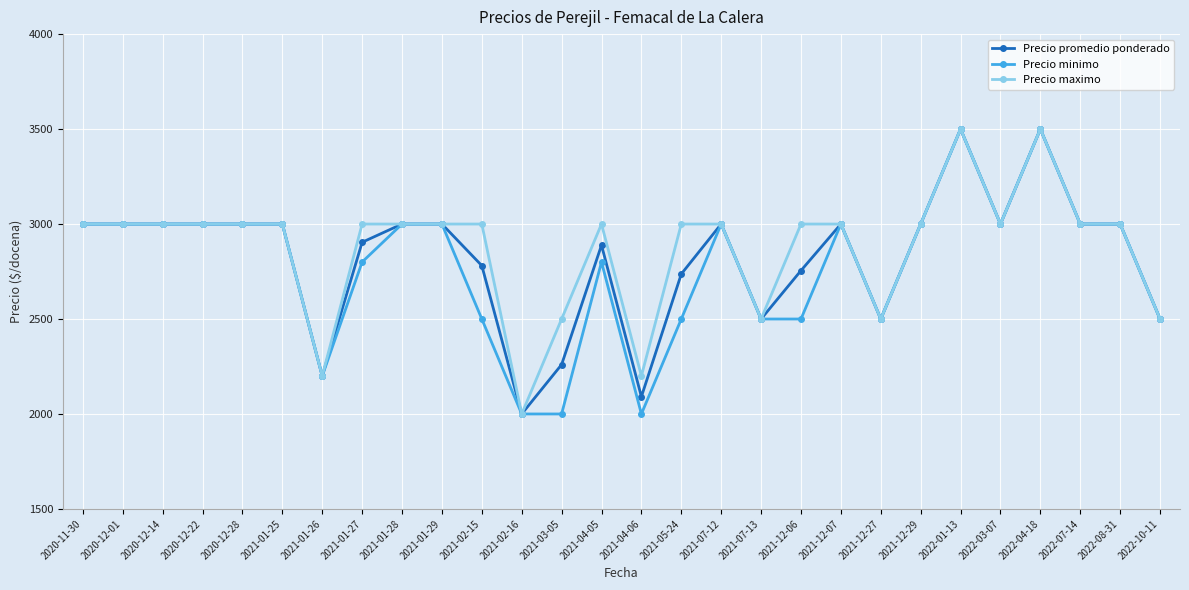

Rank the series by their average value, from lowest to highest.

Precio minimo, Precio promedio ponderado, Precio maximo